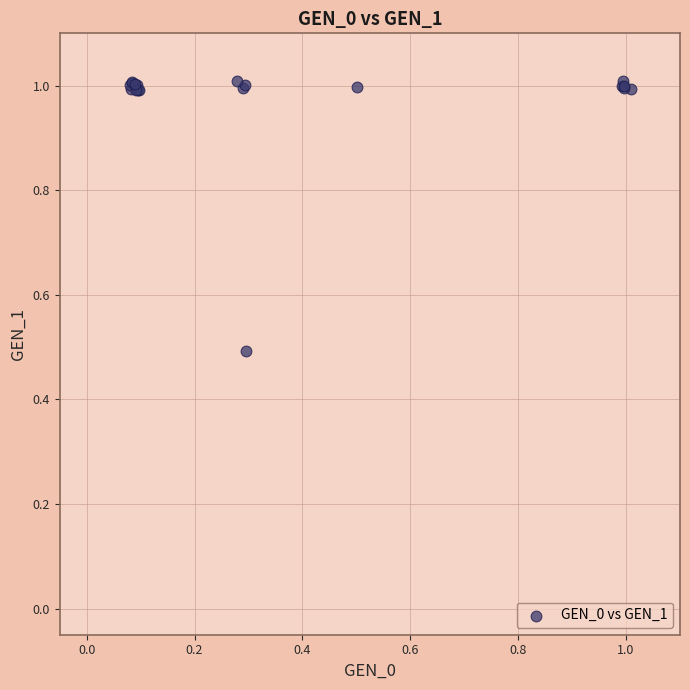

What Y value in the scatter plot is closest to 0?

0.5